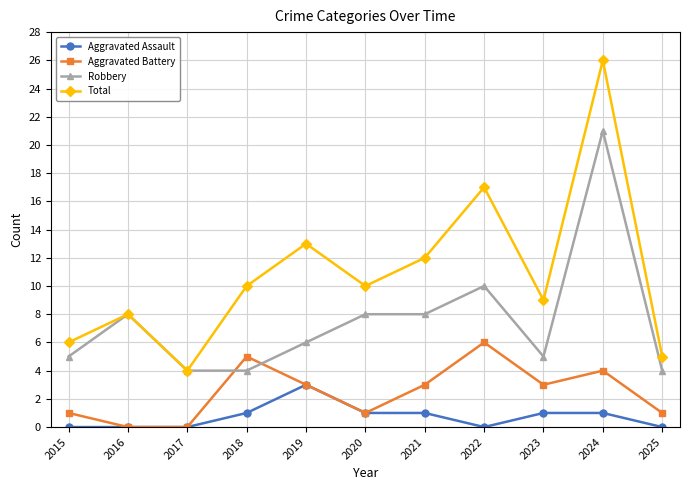

Is it true that Aggravated Battery equals 0 at 2016?

True